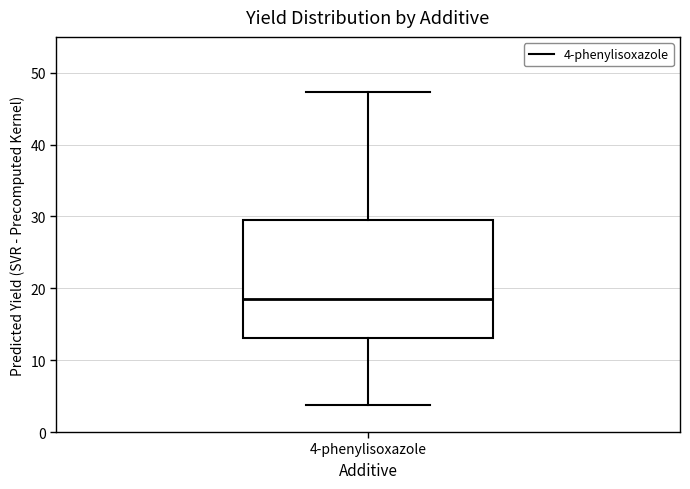

Read this box plot against the y-axis: the position of the median line, the range covered by the box, and the ends of both whiskers. The values are not printed on the chart, so give them approximately, as read against the axis.

median 18, box 13 to 29, whiskers 4 to 47